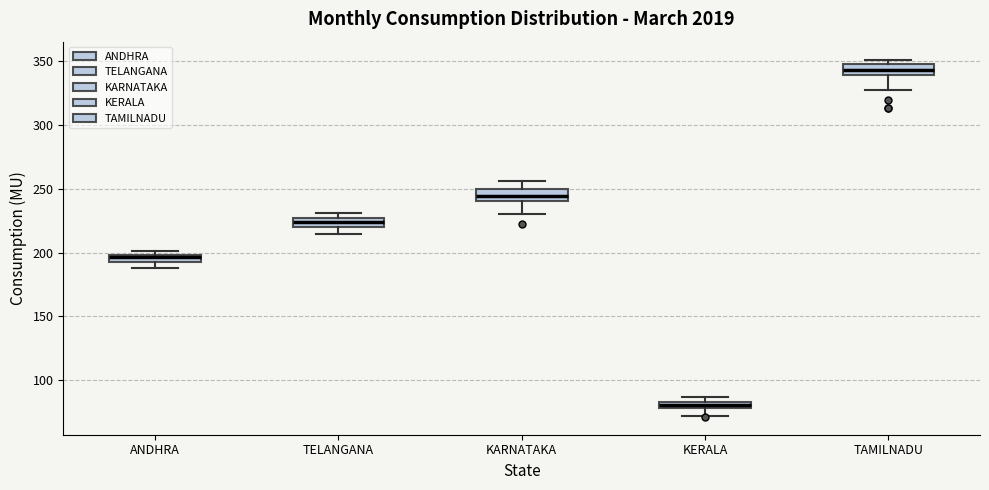

Which box's median line is the lowest?

KERALA